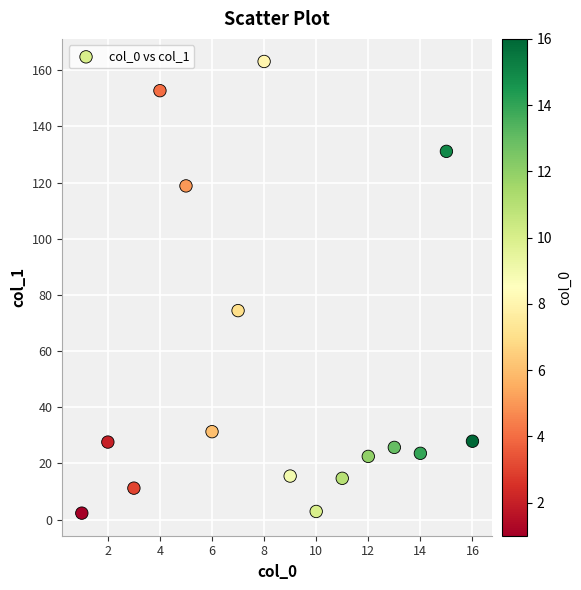

What is the range of Y values (max minus min)?

160.8